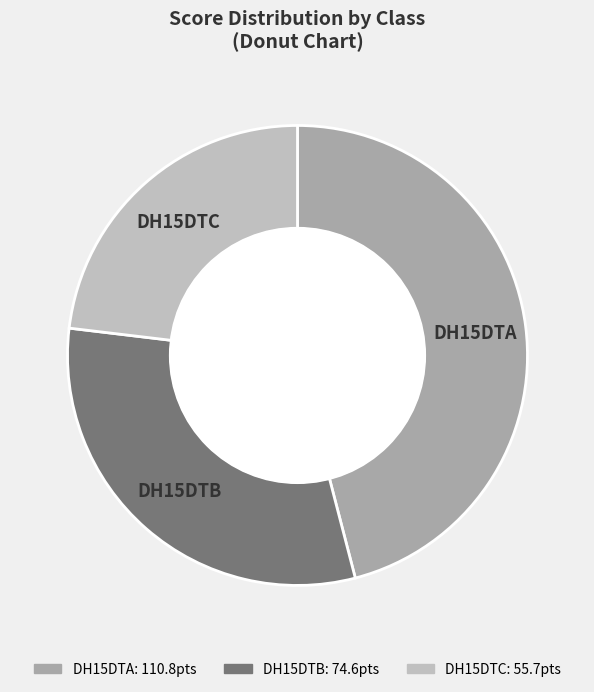

True or false: DH15DTC accounts for 23% of the total.

True